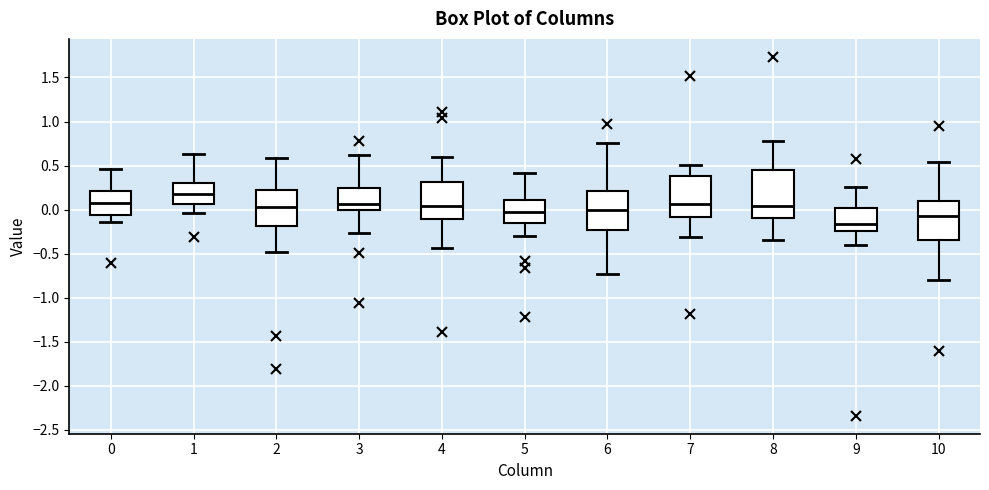

Which box is the tallest, from its lower edge to its upper edge?

8